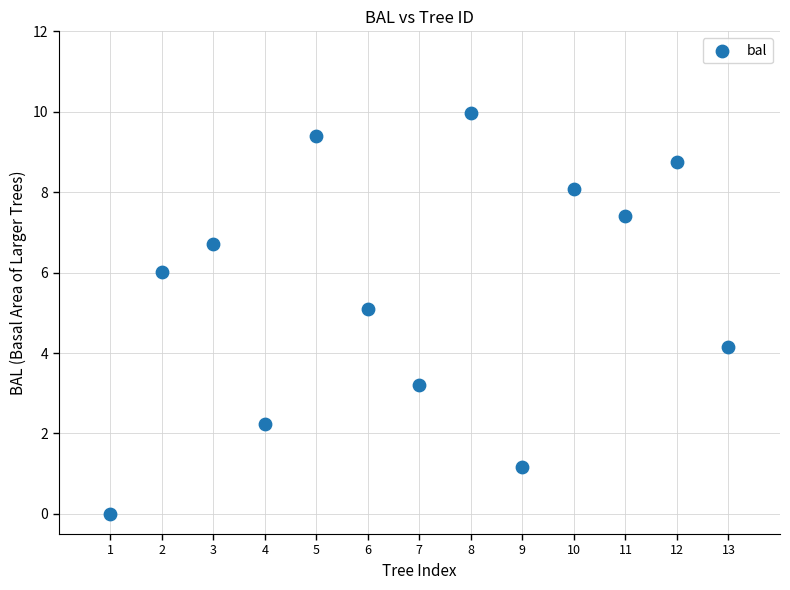

What is the range of X values (max minus min)?

12.0